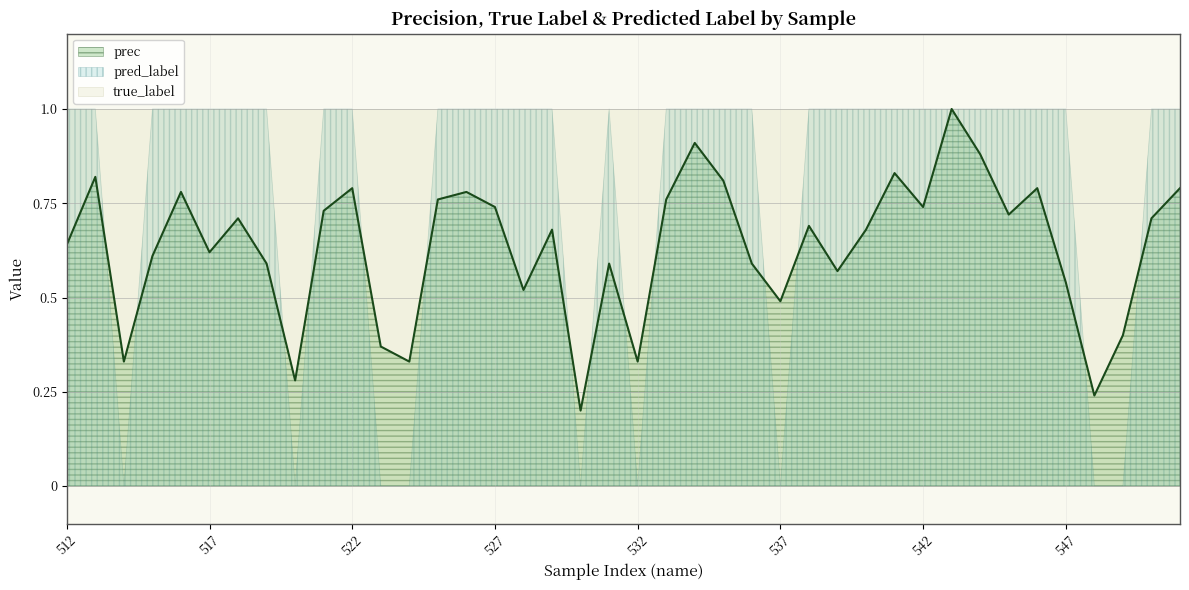

What is the value of the prec point at the 30th from the left?

0.8